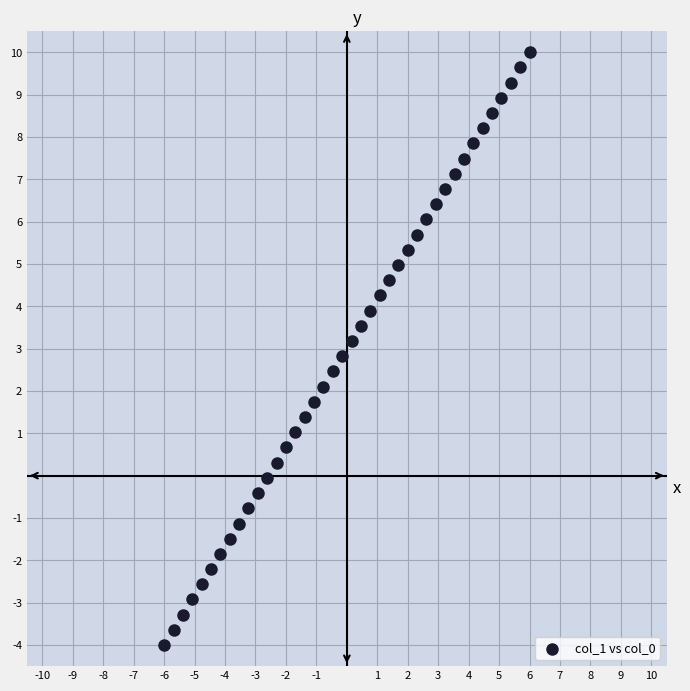

What is the range of X values (max minus min)?

12.0